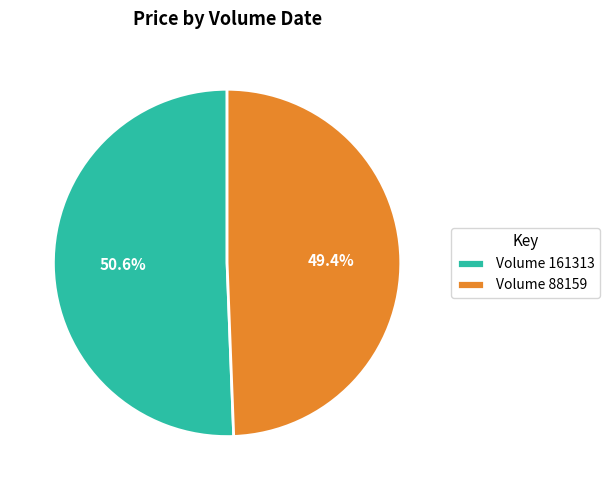

Count the number of slices in the pie.

2